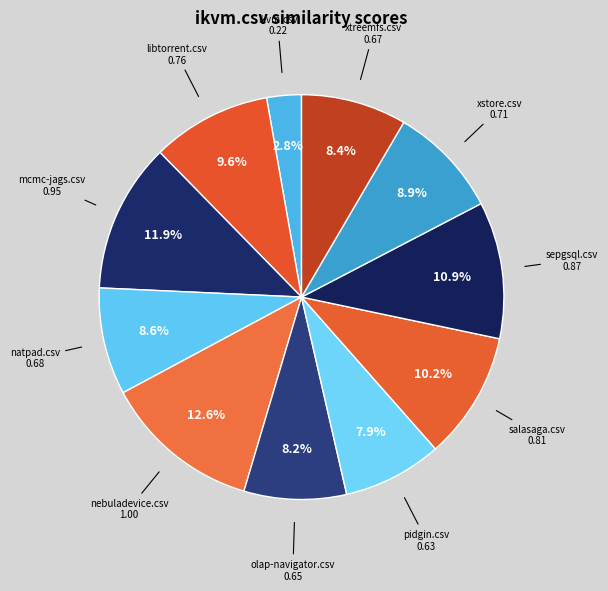

How many segments does this pie chart have?

11